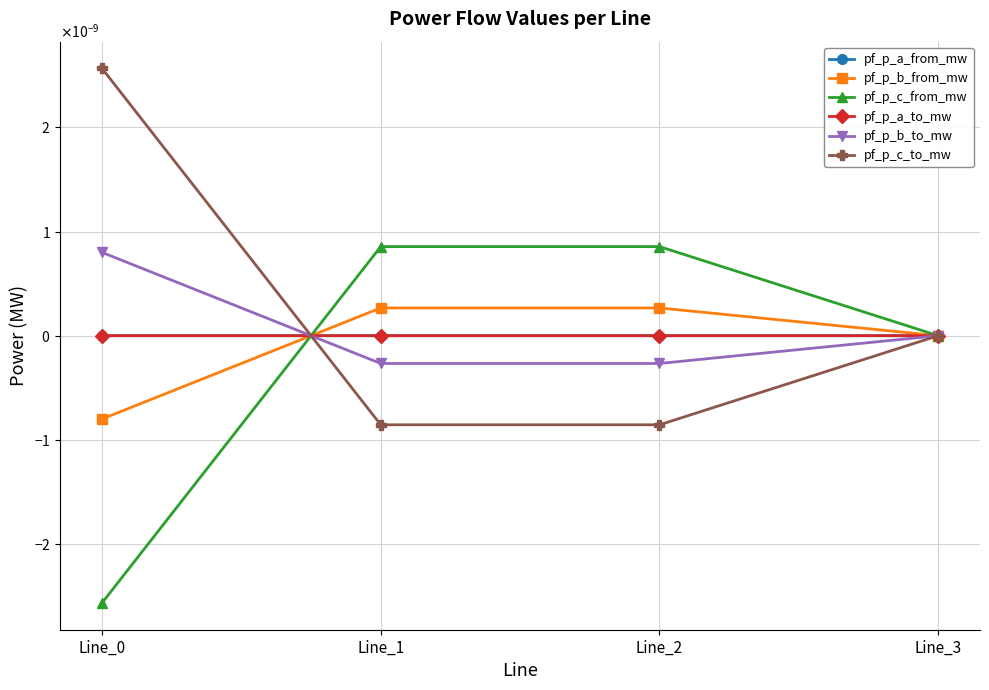

Is it true that pf_p_b_from_mw equals 0.0 at Line_1?

False